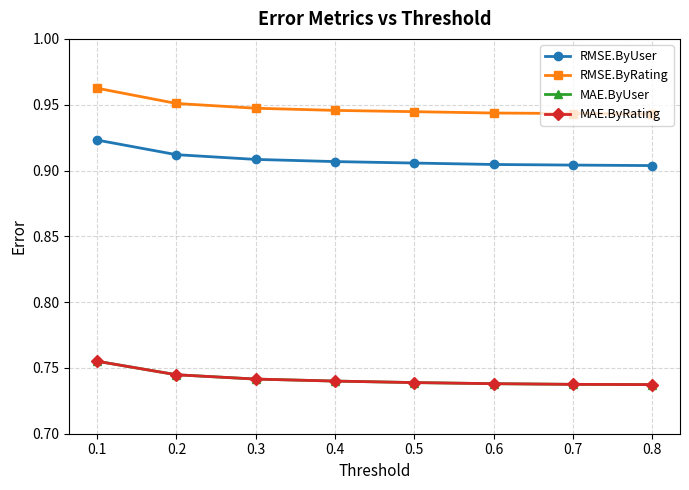

Is this an area chart (filled region under the line)?

No